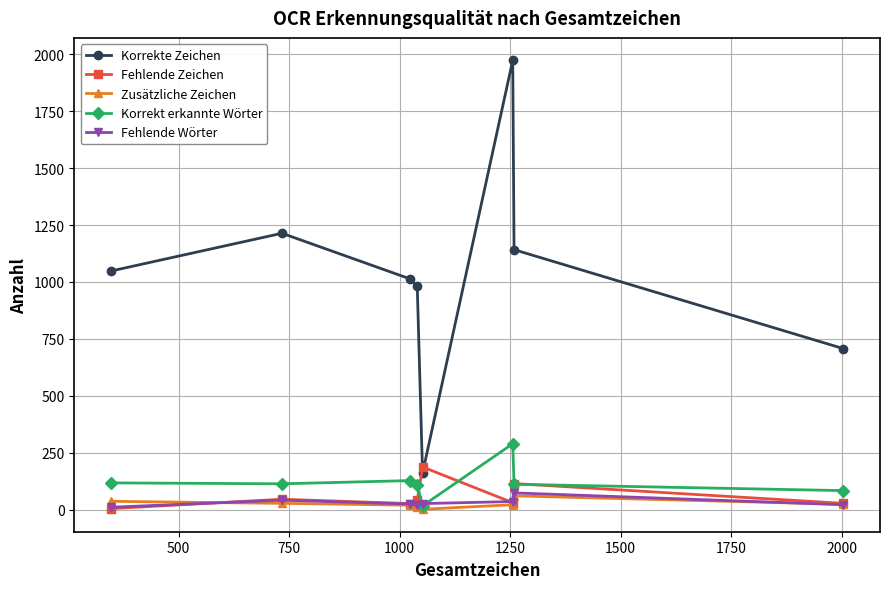

Which series has the largest range (max minus min)?

Korrekte Zeichen